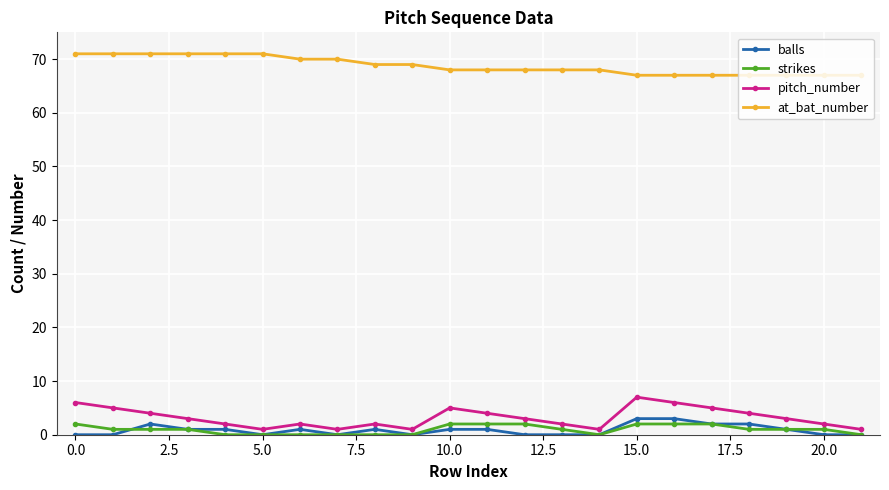

Which series has the widest spread of values?

pitch_number